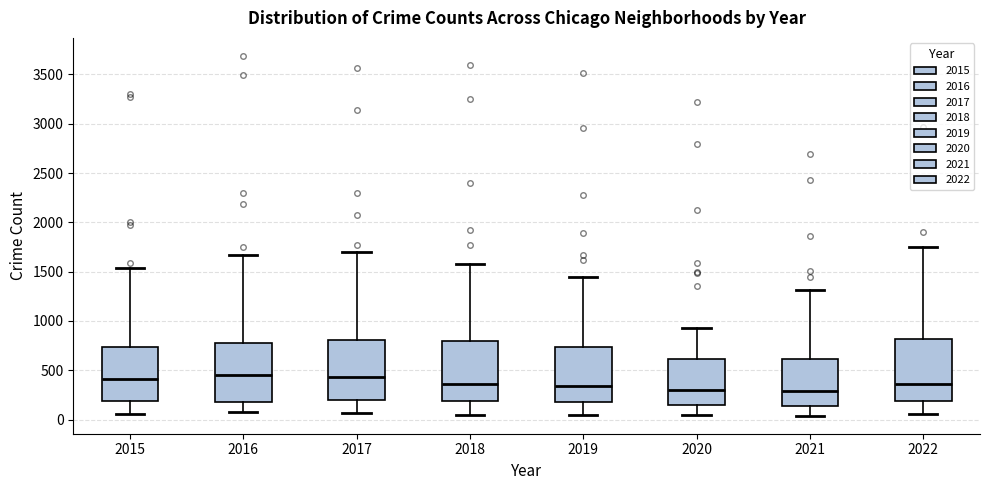

Reading left to right, transcribe this box plot: for each box, give where its median line is, the range the box spans, and where its two whiskers end, as read against the y-axis. The values are not printed on the chart, so give them approximately, as read against the axis.

2015: median 400, box 200 to 750, whiskers 50 to 1550
2016: median 450, box 200 to 800, whiskers 50 to 1650
2017: median 450, box 200 to 800, whiskers 50 to 1700
2018: median 350, box 200 to 800, whiskers 50 to 1600
2019: median 350, box 200 to 750, whiskers 50 to 1450
2020: median 300, box 150 to 600, whiskers 50 to 950
2021: median 300, box 150 to 600, whiskers 50 to 1300
2022: median 350, box 200 to 800, whiskers 50 to 1750